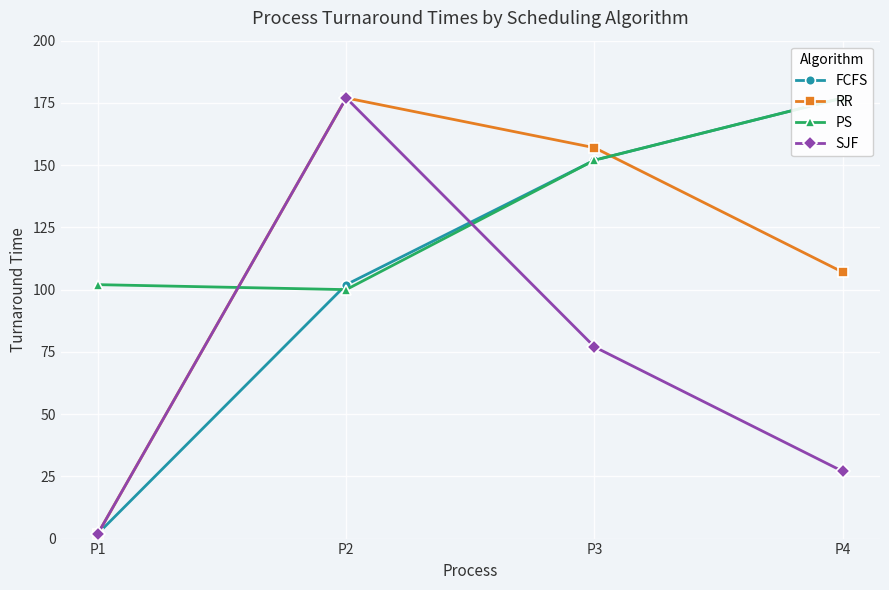

Which series has the largest total across all categories?

PS